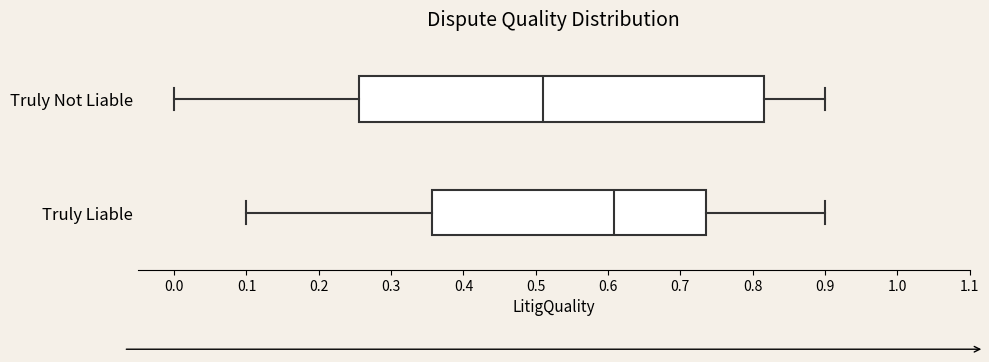

Which box has the furthest to the right median line?

Truly Liable